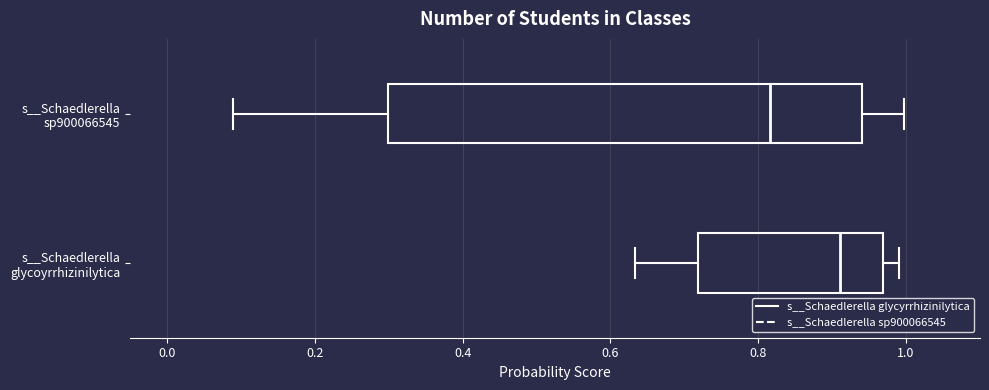

Which box is the widest, from its left edge to its right edge?

s__Schaedlerella sp900066545